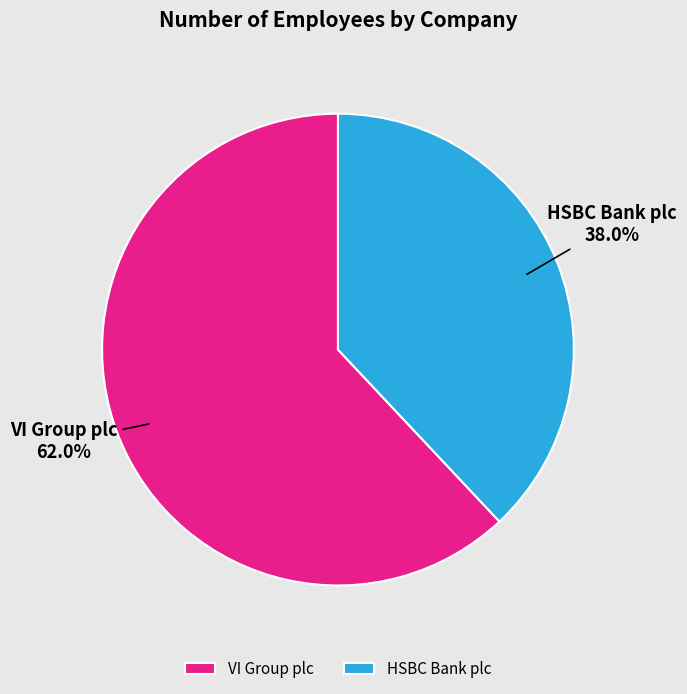

To the nearest percent, what is the difference between the VI Group plc and HSBC Bank plc slice percentages?

24%